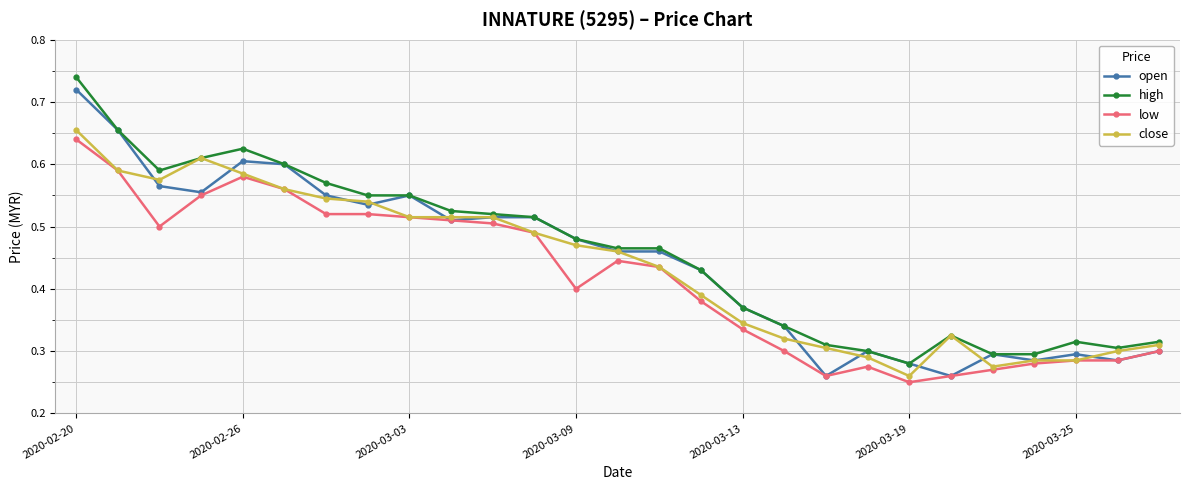

True or false: high has more than 1 points higher than both neighbors.

True